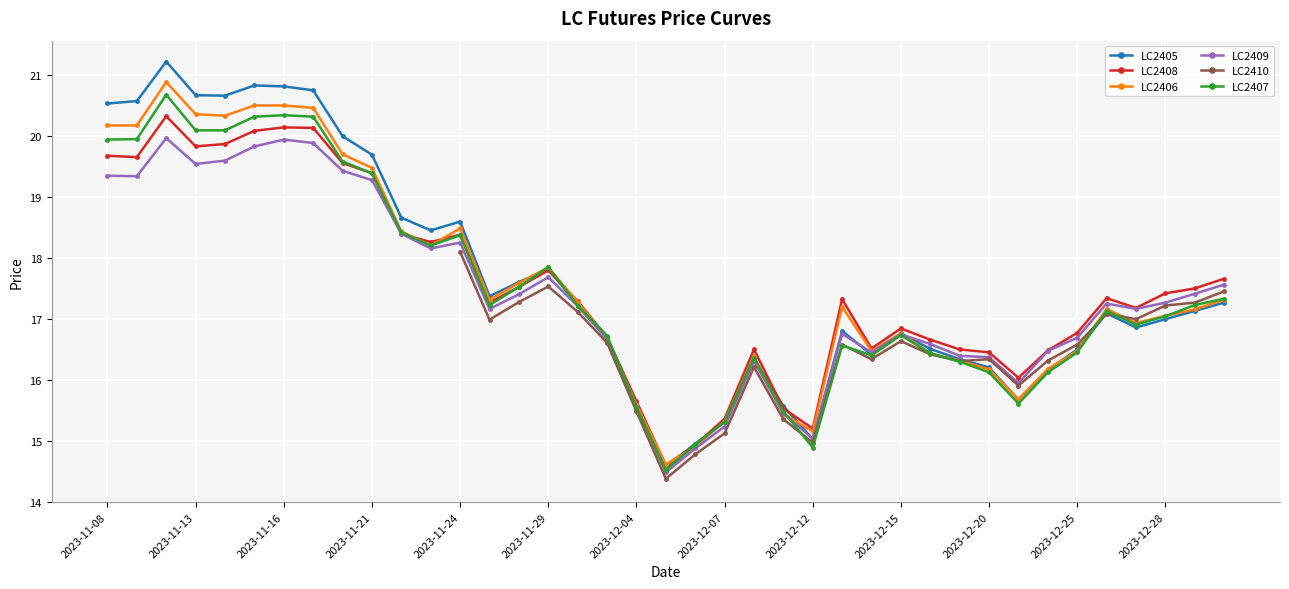

What is the average value of the LC2409 series?

17.4